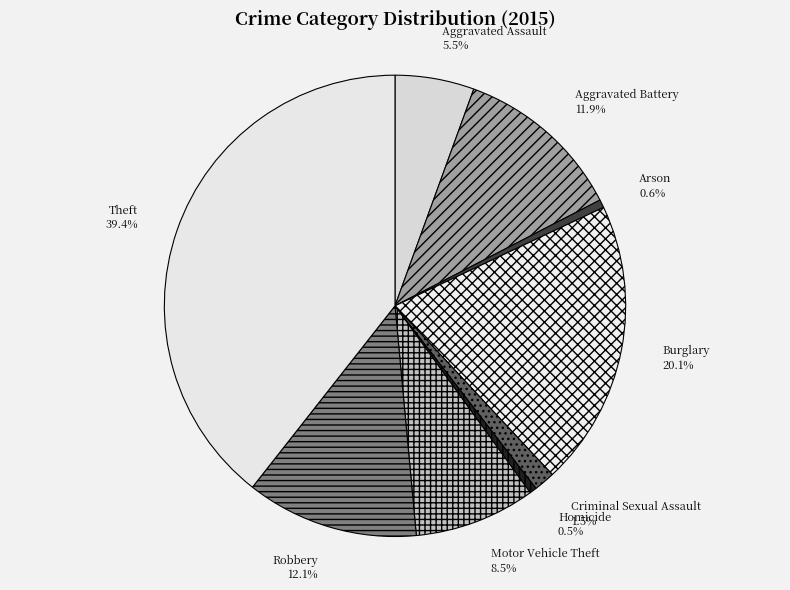

Does Theft represent more than half of the total?

No